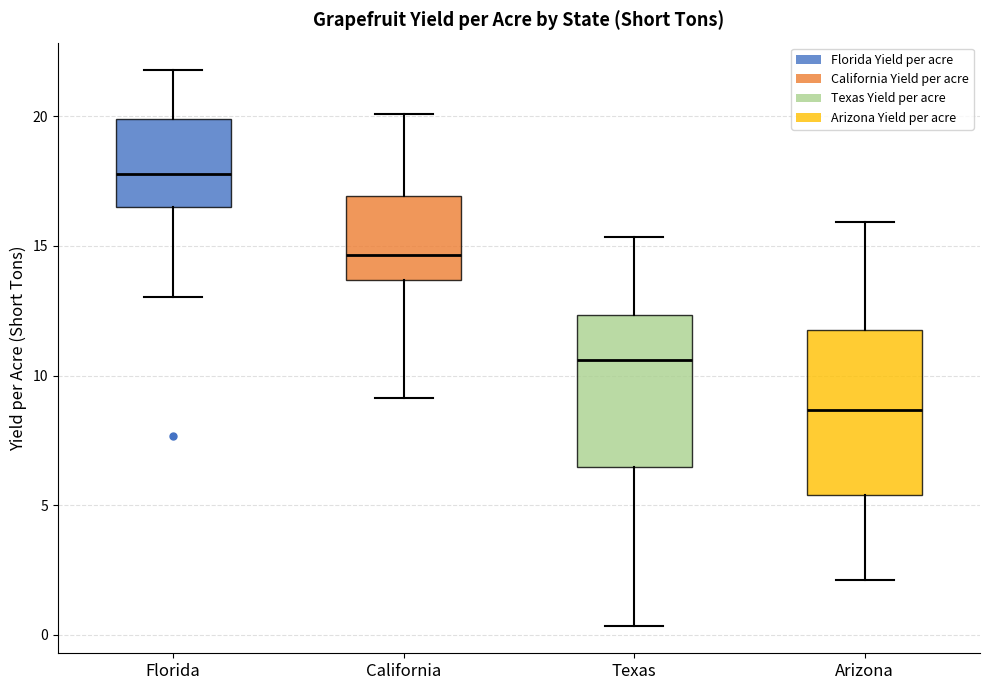

Reading left to right, read every box against the y-axis: the position of its median line, the range the box covers, and the ends of its whiskers. The values are not printed on the chart, so give them approximately, as read against the axis.

Florida: median 18.0, box 16.5 to 20.0, whiskers 13.0 to 22.0
California: median 14.5, box 13.5 to 17.0, whiskers 9.0 to 20.0
Texas: median 10.5, box 6.5 to 12.5, whiskers 0.5 to 15.5
Arizona: median 8.5, box 5.5 to 12.0, whiskers 2.0 to 16.0